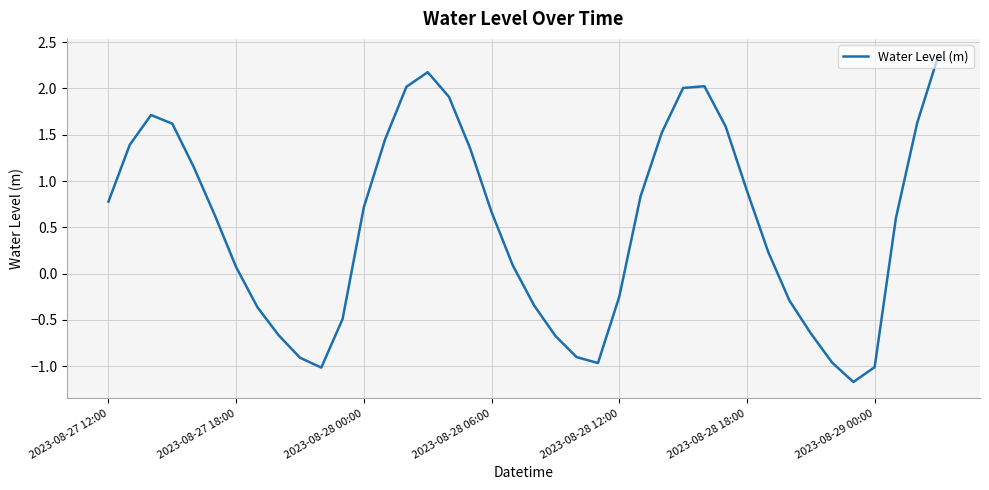

What is the minimum value shown in the chart?

-1.2